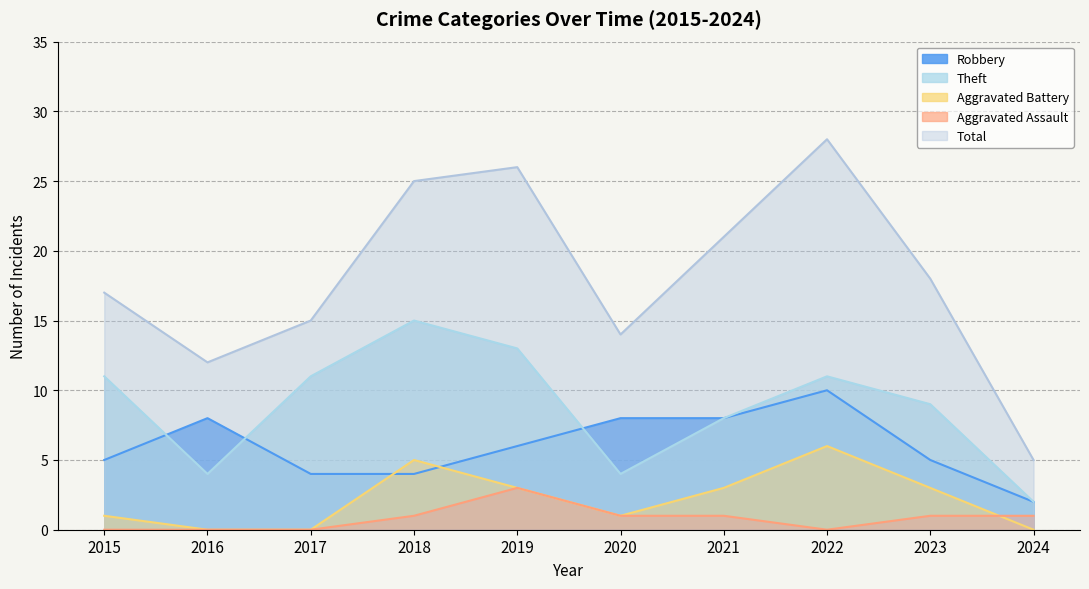

The Total series shows 25 at 2018. True or false?

True